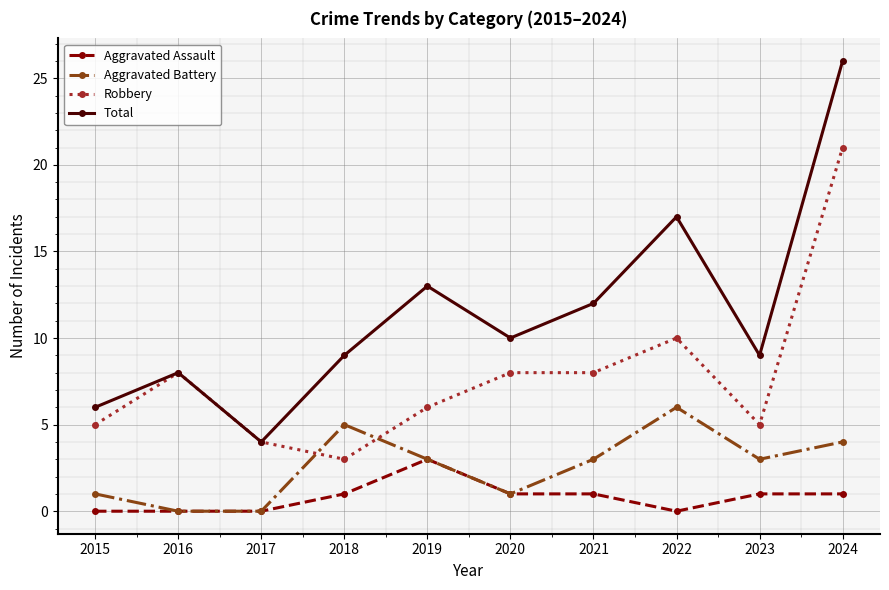

What is the maximum value shown in the chart?

26